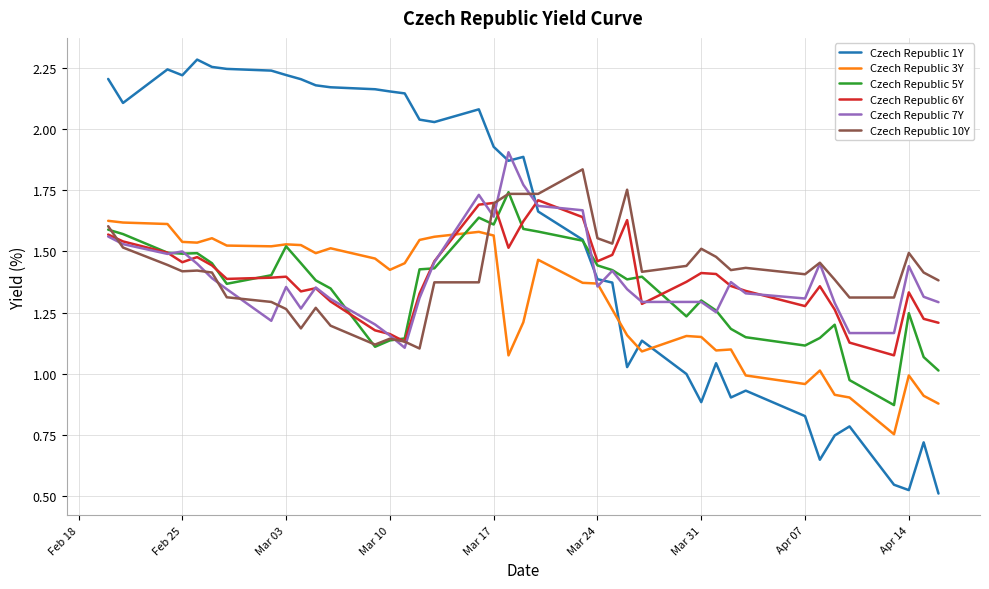

True or false: Czech Republic 3Y and Czech Republic 6Y intersect in this chart.

True